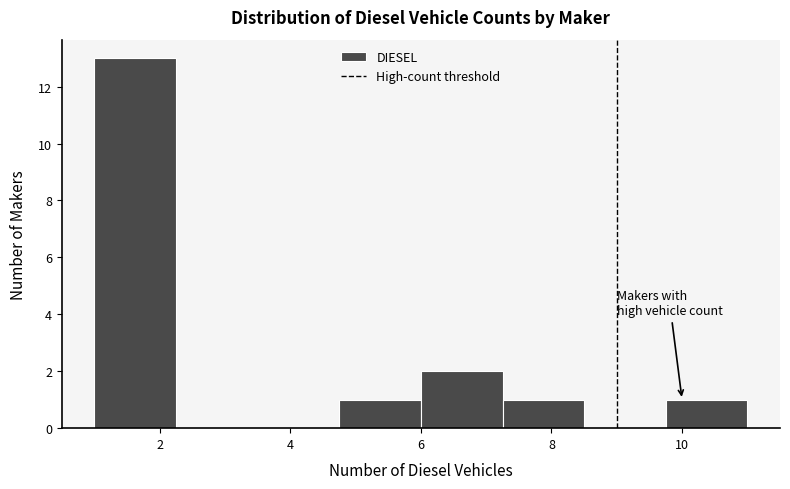

Reading left to right, transcribe this chart: for each bar, give the range it covers on the x-axis and its height. Neither the bar edges nor the heights are printed on the chart, so give them approximately, as read against the axes.

1.00 to 2.25: 13
2.25 to 3.50: 0
3.50 to 4.75: 0
4.75 to 6.00: 1
6.00 to 7.25: 2
7.25 to 8.50: 1
8.50 to 9.75: 0
9.75 to 11.00: 1